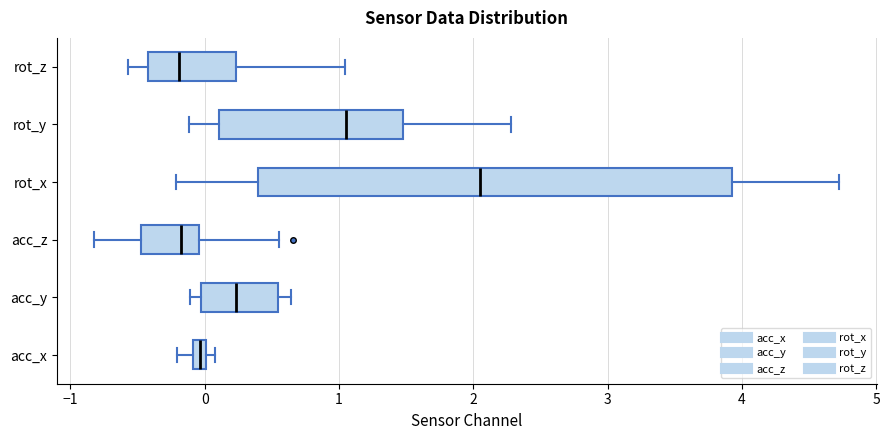

Comparing the boxes themselves (not the whiskers), which one is the widest?

rot_x